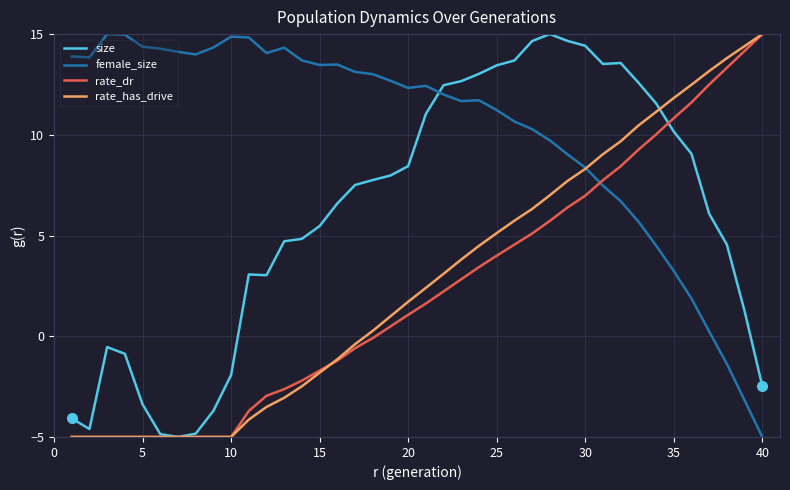

Which series ends up on top after the final intersection of female_size and rate_has_drive?

rate_has_drive